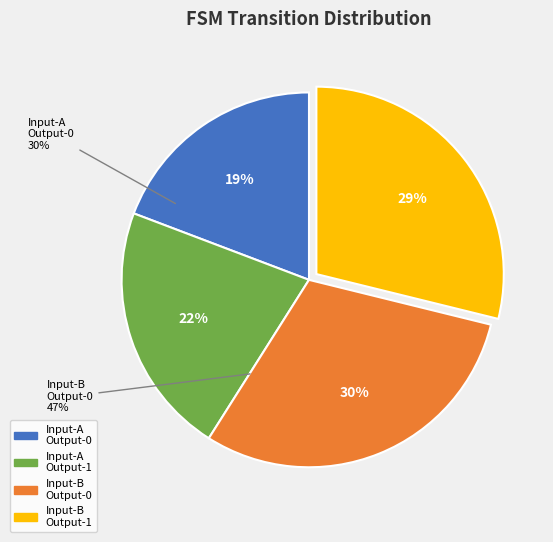

To the nearest percent, what is the average slice percentage?

25%